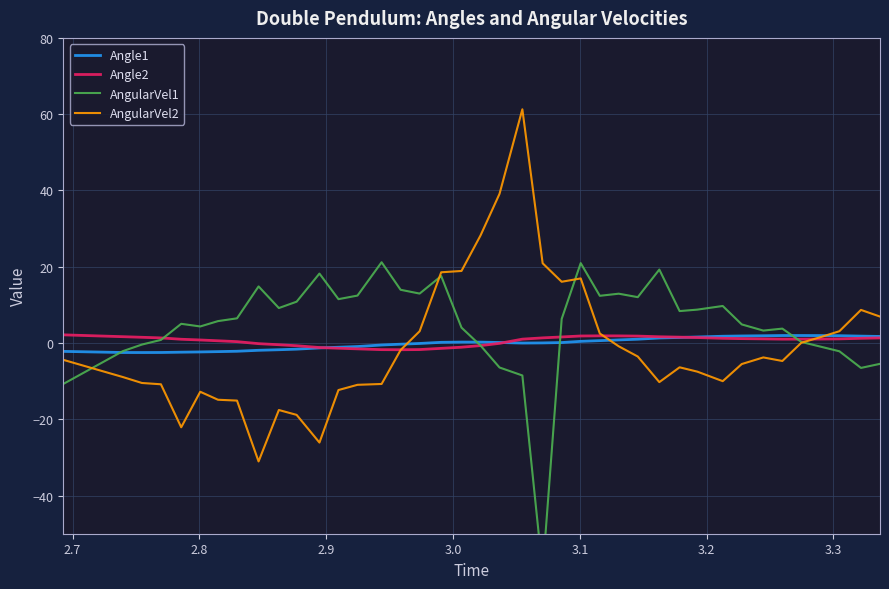

True or false: Angle1 has more than 1 points higher than both neighbors.

True